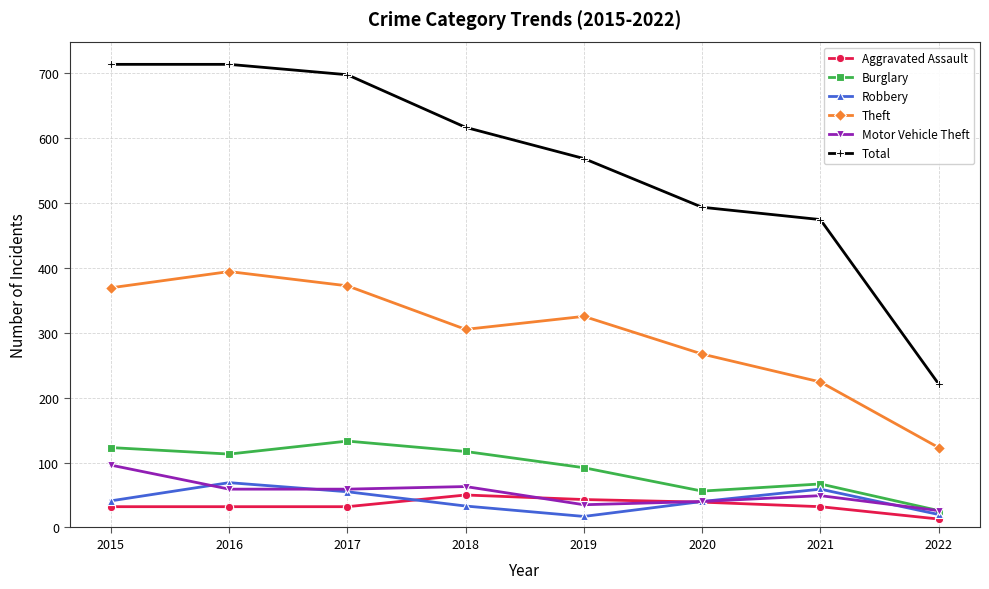

Between 2020 and 2022, which series saw the biggest shift?

Total